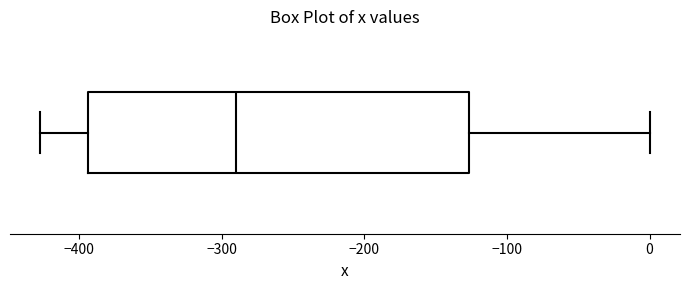

Transcribe this box plot: give where the median line is, the range the box spans, and where the two whiskers end, as read against the x-axis. The values are not printed on the chart, so give them approximately, as read against the axis.

median -290, box -390 to -130, whiskers -430 to 0